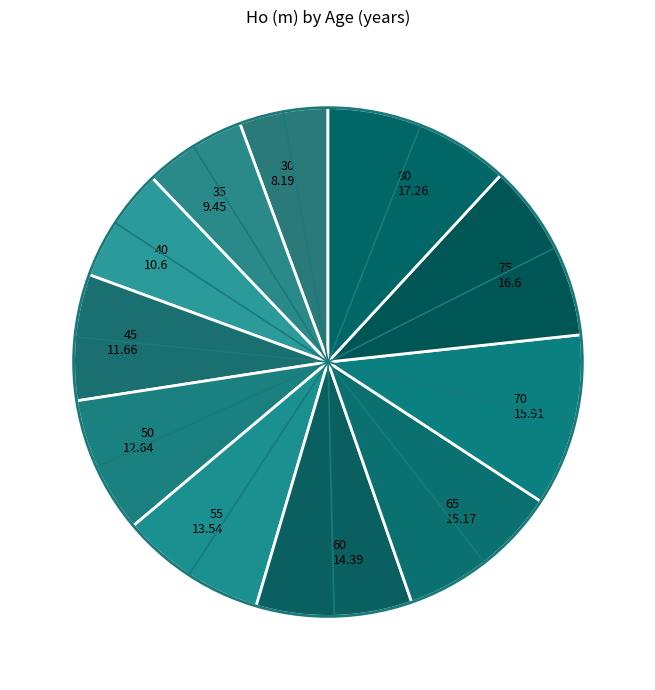

Count the number of slices in the pie.

11